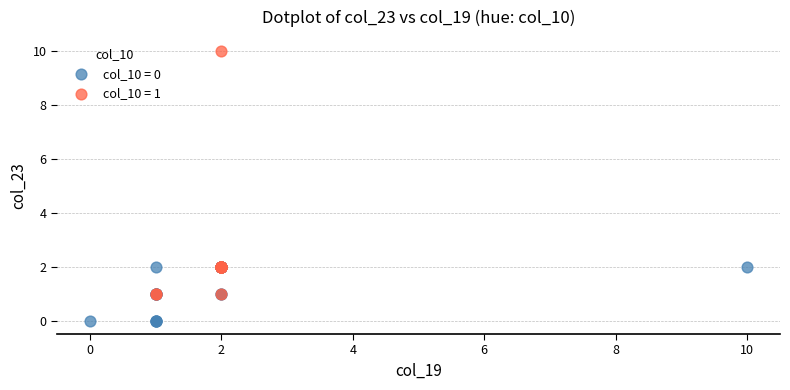

What are all the series names shown in the legend?

col_10 = 0, col_10 = 1